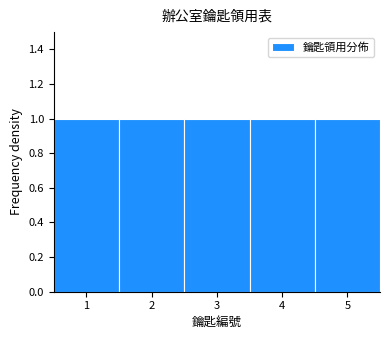

How tall is the bar that spans 2.5 to 3.5 on the x-axis? The values are not printed on the chart, so give them approximately, as read against the axis.

1